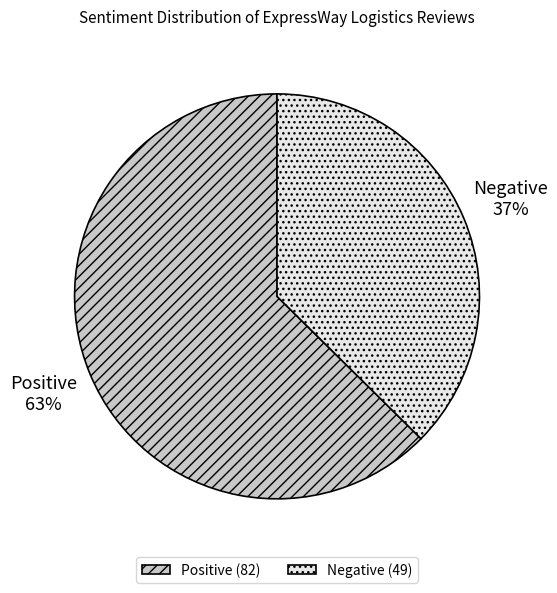

The Negative slice represents 24% of the pie. True or false?

False